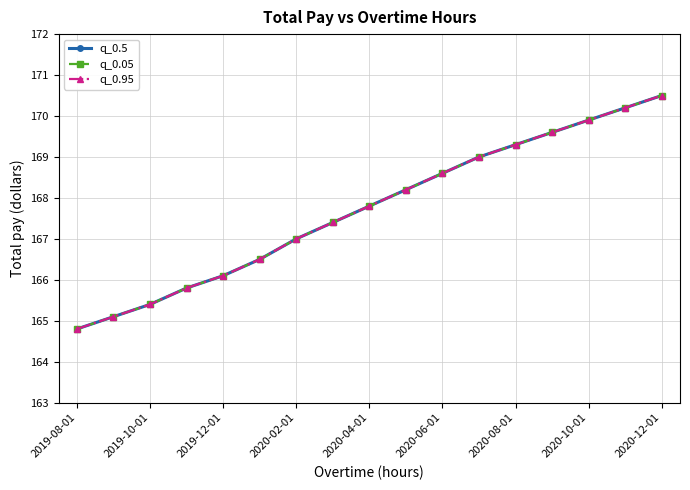

Is this an area chart (filled region under the line)?

No